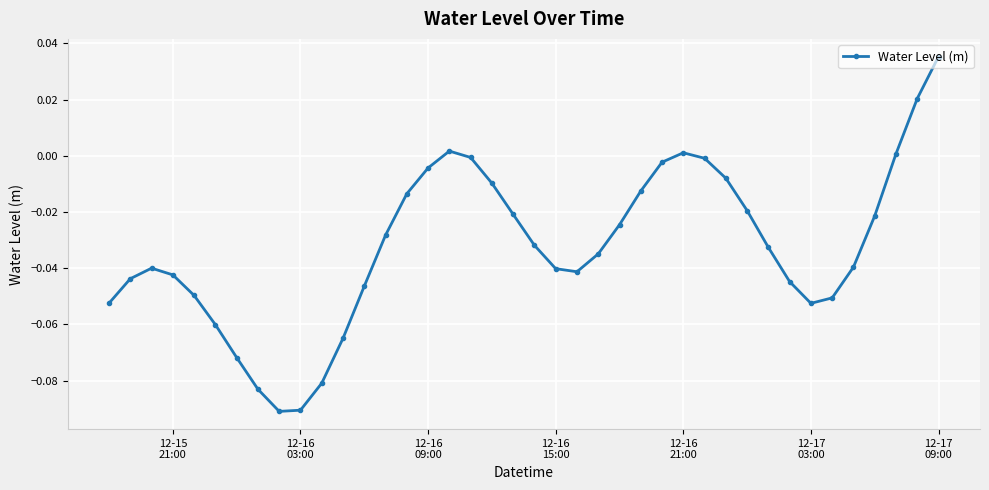

How many points are lower than both their immediate neighbors (excluding endpoints)?

3